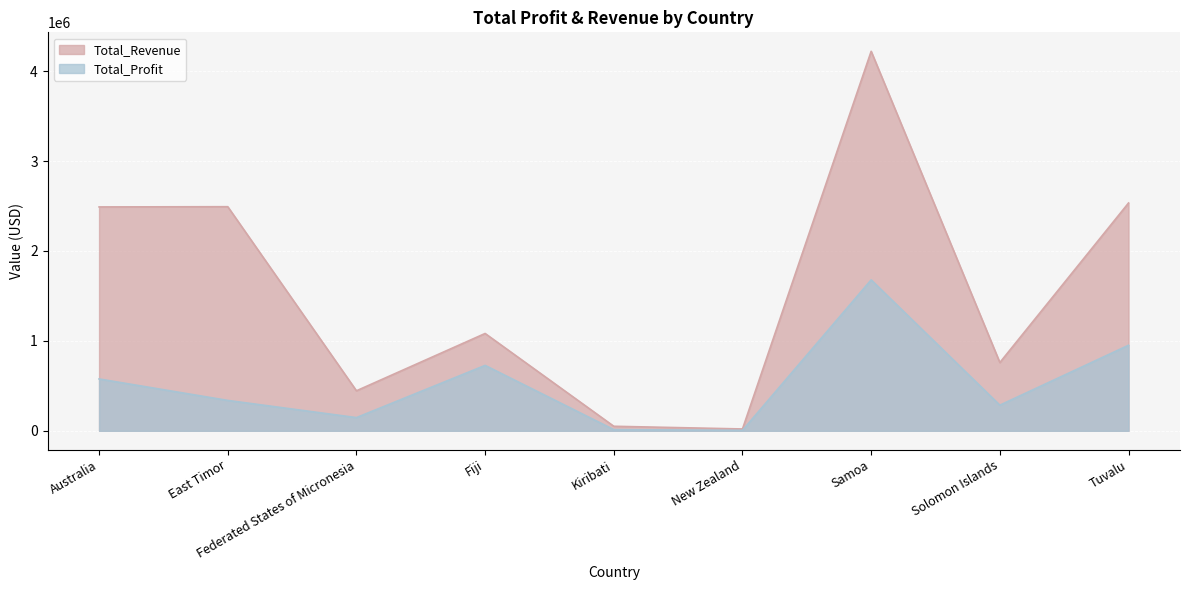

How many lines are shown in the chart?

2